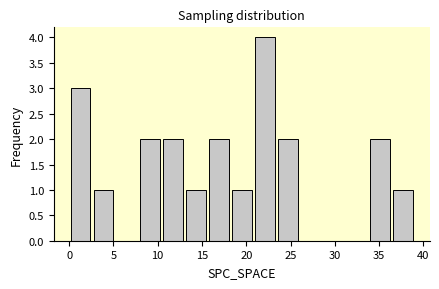

Over which range of the x-axis is the bar tallest?

20.8 to 23.4